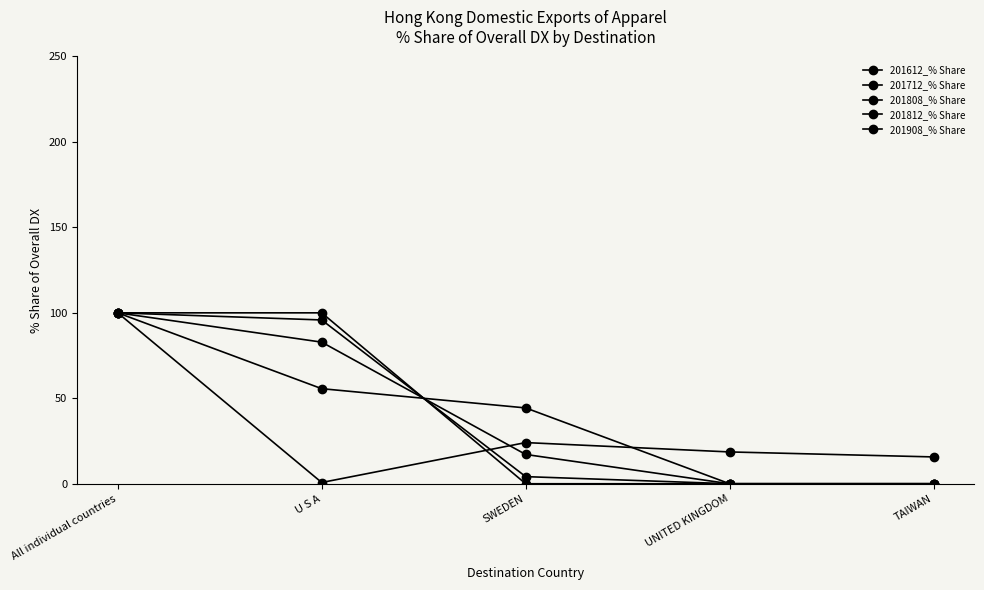

How many lines are shown in the chart?

5